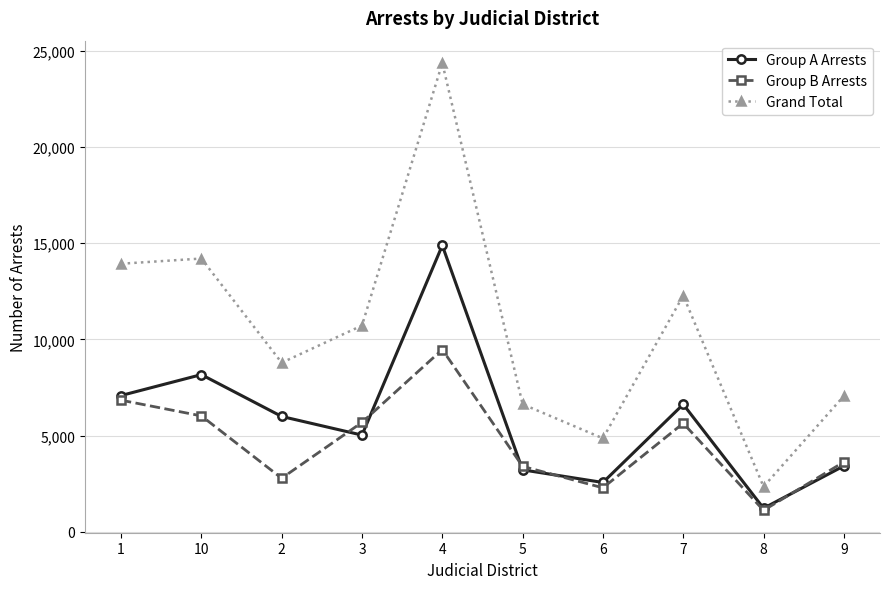

The value of Grand Total at 5 is 6636. True or false?

True